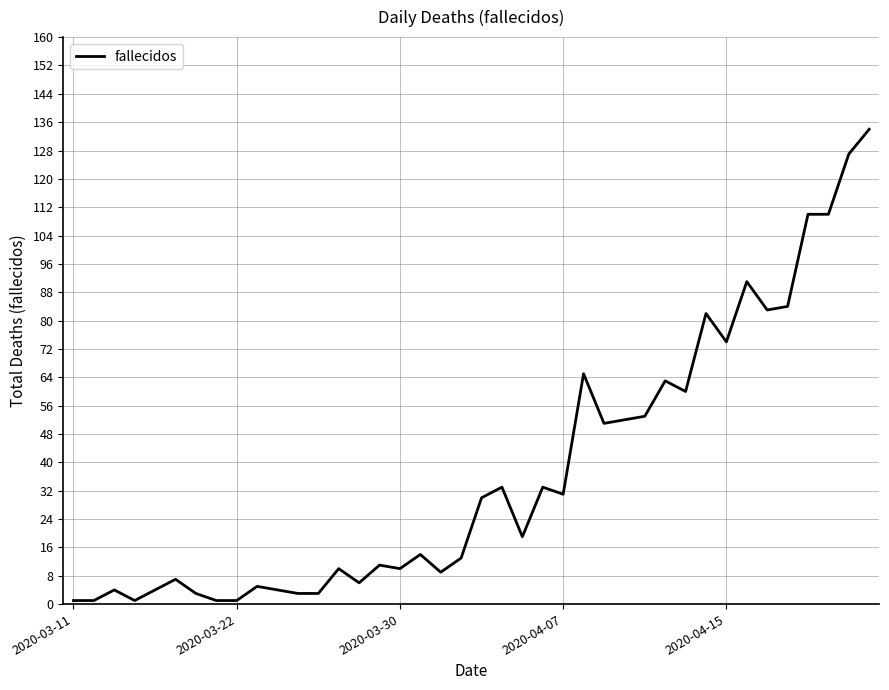

What is the difference between the maximum and minimum values?

133